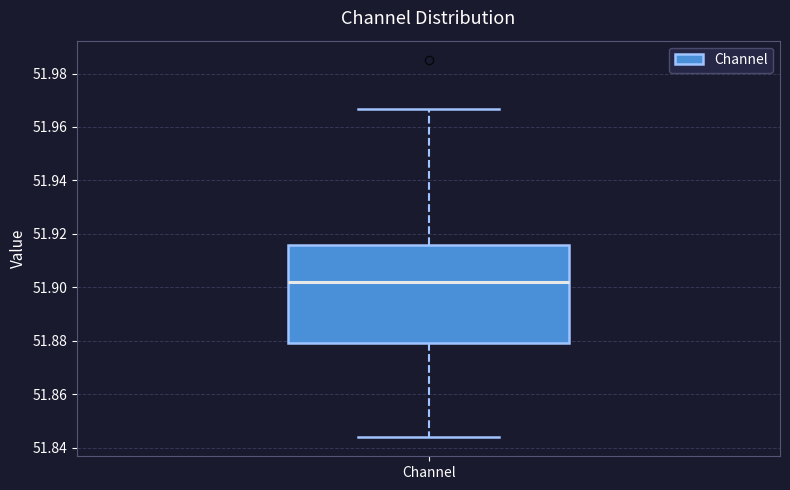

Transcribe this box plot: give where the median line is, the range the box spans, and where the two whiskers end, as read against the y-axis. The values are not printed on the chart, so give them approximately, as read against the axis.

median 51.902, box 51.880 to 51.916, whiskers 51.844 to 51.966